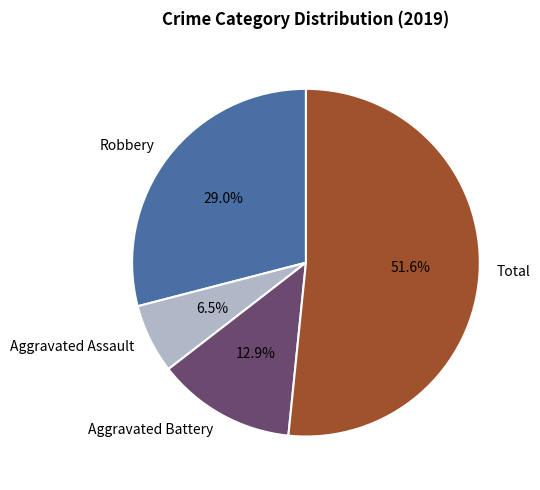

What percentage is NOT represented by Robbery?

71.0%